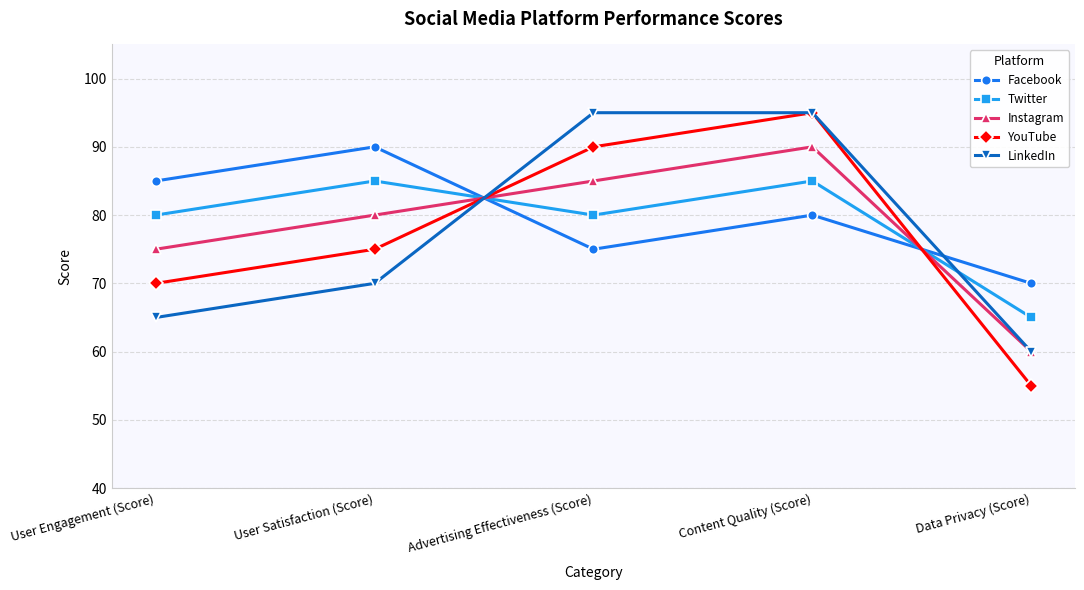

True or false: Facebook and Instagram cross at least once.

True